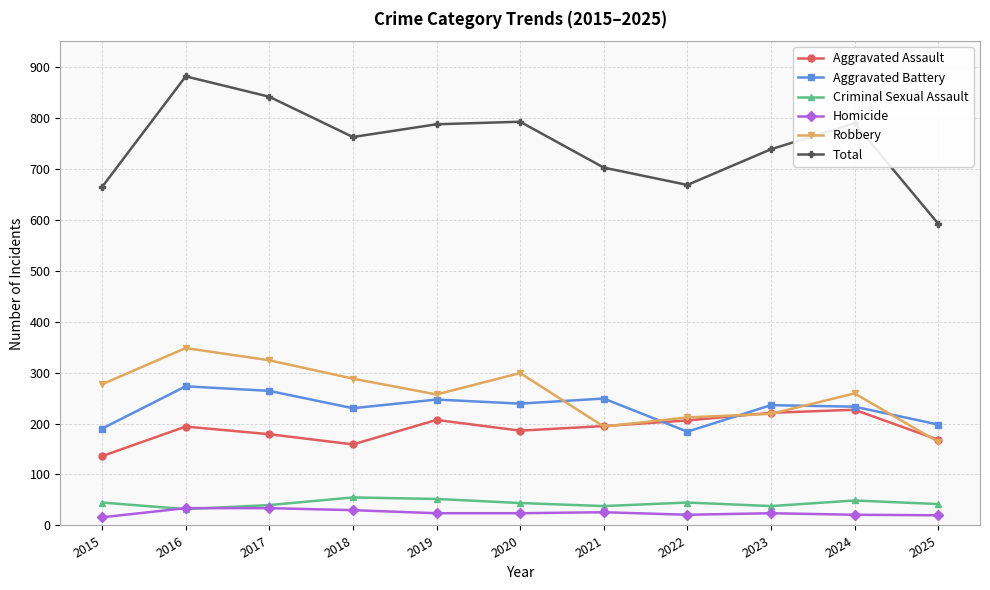

What is the sum of the Aggravated Assault values at 2020 and 2025?

354